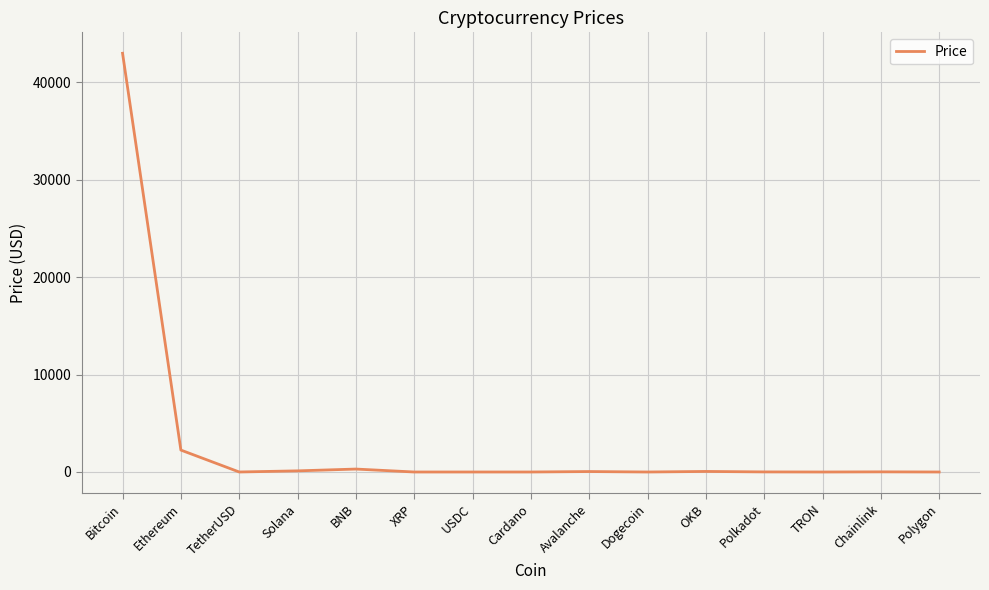

True or false: there are more than 1 points higher than both neighbors.

True